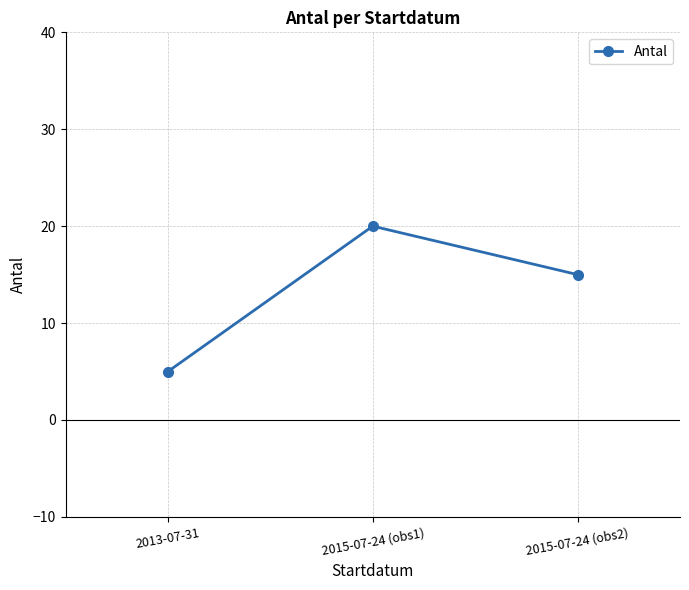

List the labels in order of value, largest first.

2015-07-24 (obs1), 2015-07-24 (obs2), 2013-07-31